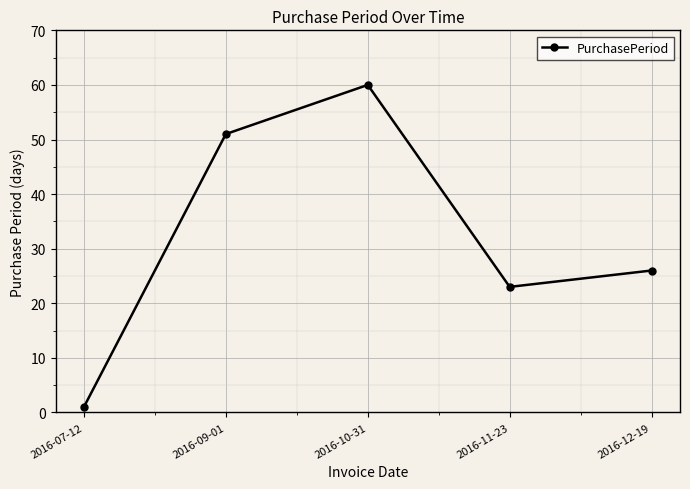

What is the minimum value shown in the chart?

1